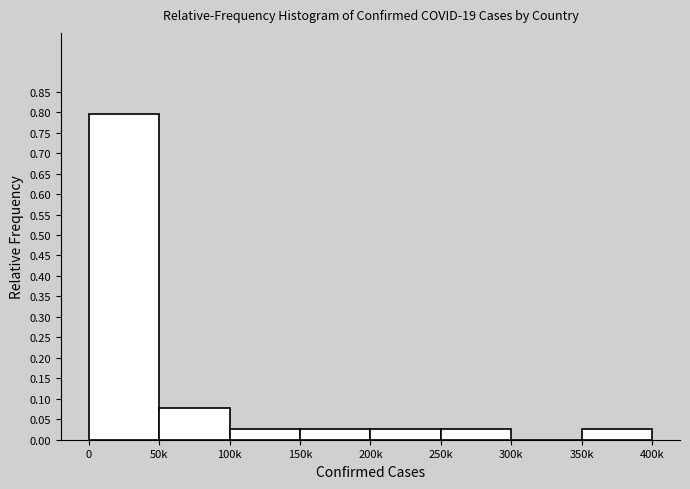

The value at 200k is 0.0. True or false?

True